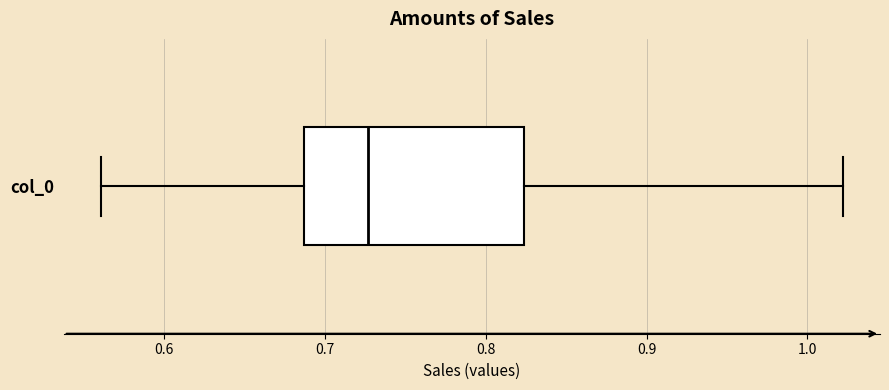

Read this box plot against the x-axis: the position of the median line, the range covered by the box, and the ends of both whiskers. The values are not printed on the chart, so give them approximately, as read against the axis.

median 0.73, box 0.69 to 0.82, whiskers 0.56 to 1.02